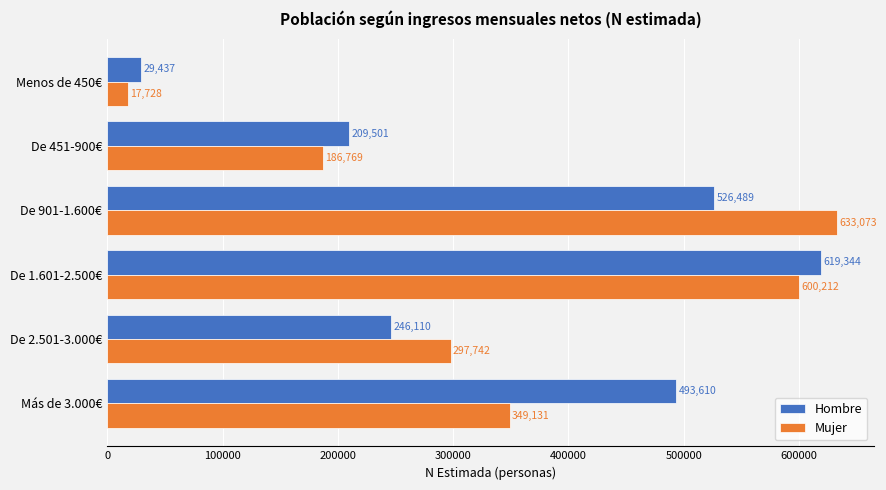

True or false: Mujer has a value of 186769 at De 451-900€.

True